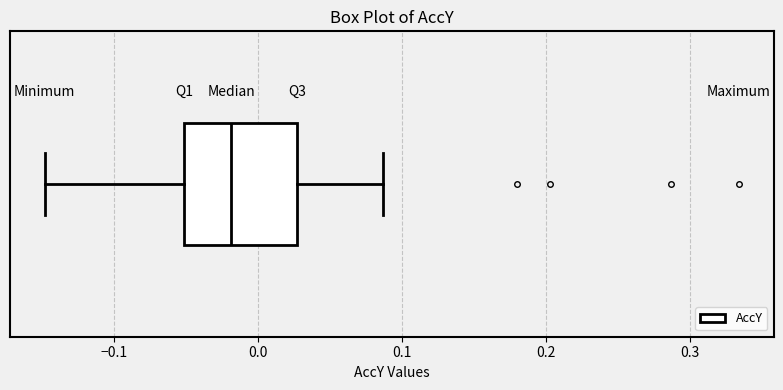

Transcribe this box plot: give where the median line is, the range the box spans, and where the two whiskers end, as read against the x-axis. The values are not printed on the chart, so give them approximately, as read against the axis.

median -0.02, box -0.05 to 0.03, whiskers -0.15 to 0.09